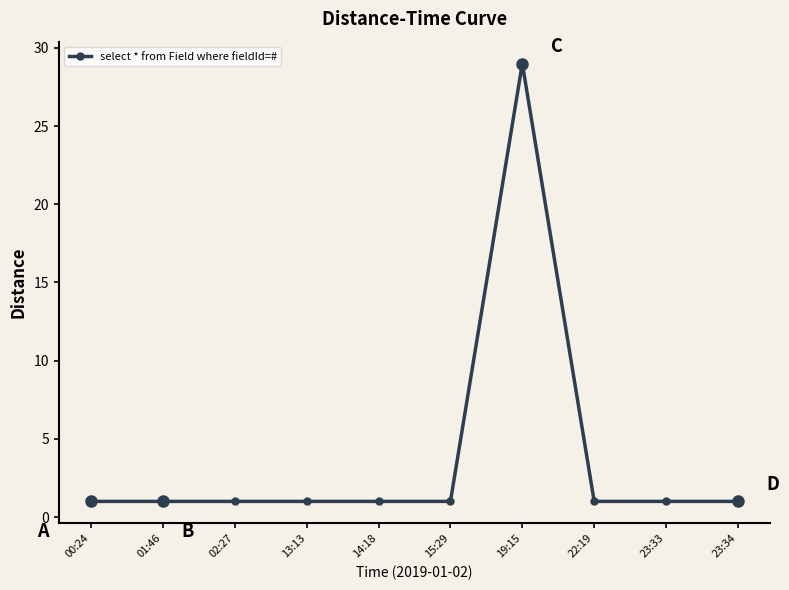

What is the ratio of the value at 01:46 to the value at 02:27?

1.0